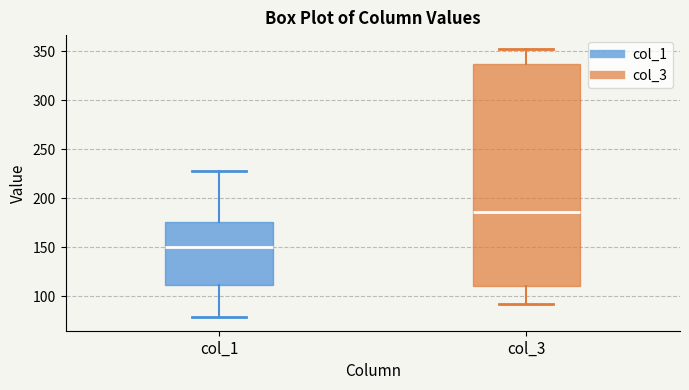

Comparing the boxes themselves (not the whiskers), which one is the tallest?

col_3